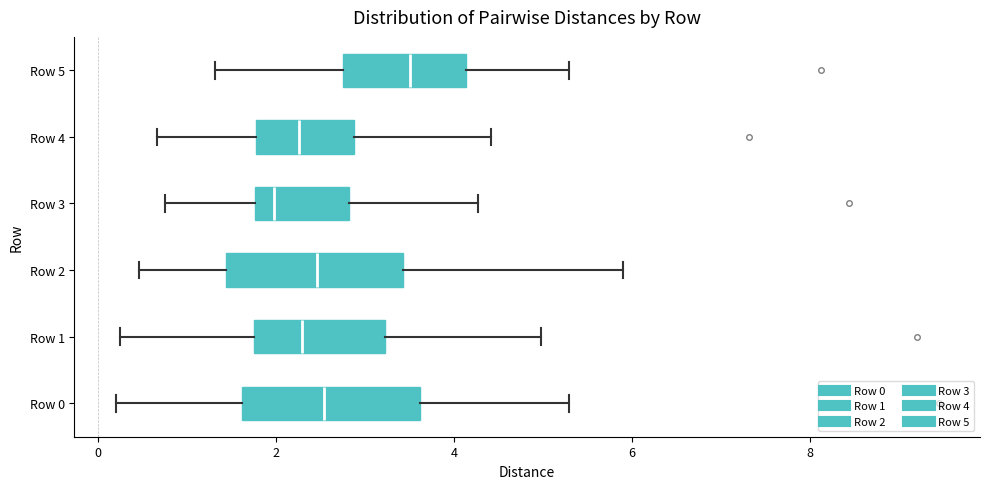

Reading bottom to top, read every box against the x-axis: the position of its median line, the range the box covers, and the ends of its whiskers. The values are not printed on the chart, so give them approximately, as read against the axis.

Row 0: median 2.6, box 1.6 to 3.6, whiskers 0.2 to 5.2
Row 1: median 2.2, box 1.8 to 3.2, whiskers 0.2 to 5.0
Row 2: median 2.4, box 1.4 to 3.4, whiskers 0.4 to 6.0
Row 3: median 2.0, box 1.8 to 2.8, whiskers 0.8 to 4.2
Row 4: median 2.2, box 1.8 to 2.8, whiskers 0.6 to 4.4
Row 5: median 3.6, box 2.8 to 4.2, whiskers 1.4 to 5.2